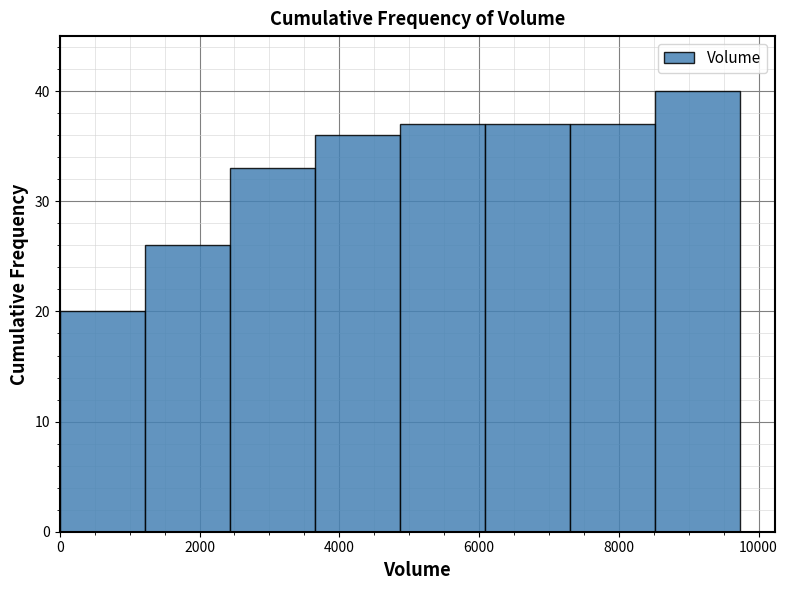

Reading left to right, transcribe this chart: for each bar, give the range it covers on the x-axis and its height. Neither the bar edges nor the heights are printed on the chart, so give them approximately, as read against the axes.

0 to 1200: 20
1200 to 2400: 26
2400 to 3600: 33
3600 to 4800: 36
4800 to 6000: 37
6000 to 7400: 37
7400 to 8600: 37
8600 to 9800: 40